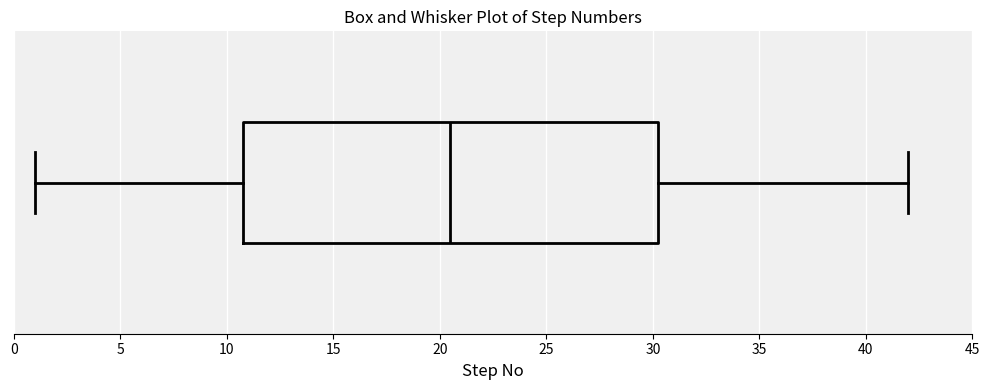

Read this box plot against the x-axis: the position of the median line, the range covered by the box, and the ends of both whiskers. The values are not printed on the chart, so give them approximately, as read against the axis.

median 20.5, box 11.0 to 30.5, whiskers 1.0 to 42.0